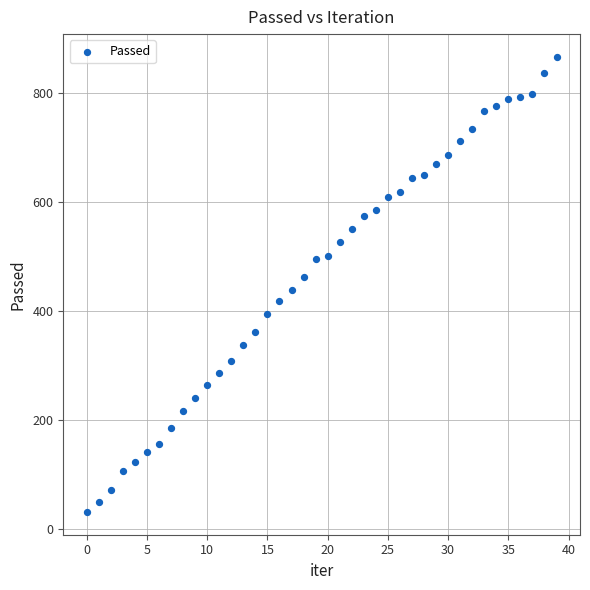

What is the range of Y values (max minus min)?

836